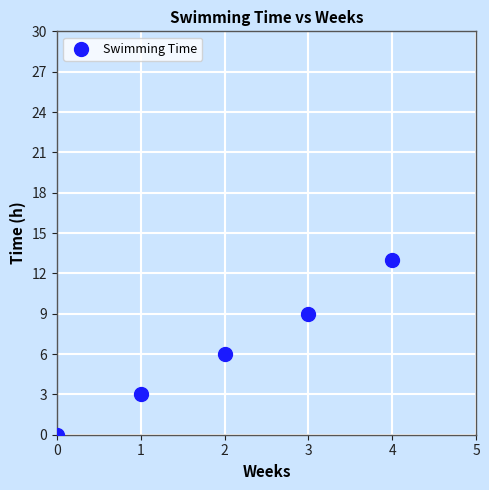

What is the average Y value?

6